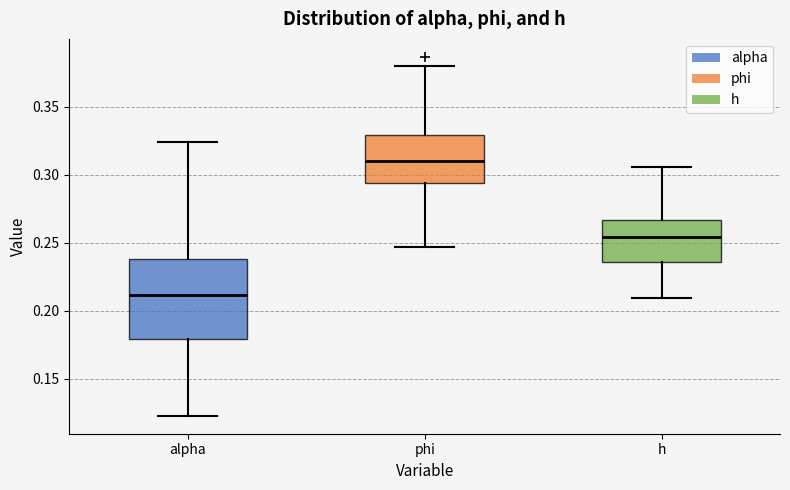

Which box has the lowest median line?

alpha